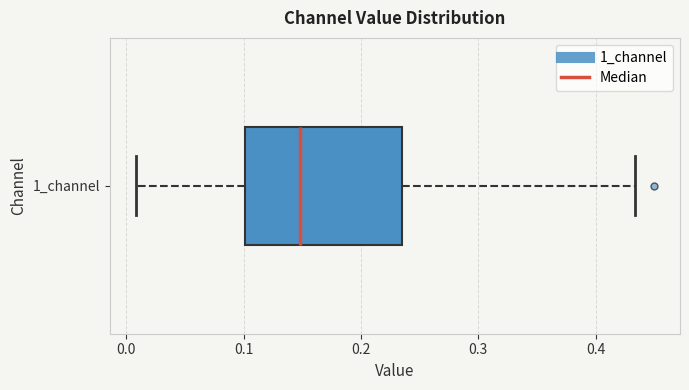

Read this box plot against the x-axis: the position of the median line, the range covered by the box, and the ends of both whiskers. The values are not printed on the chart, so give them approximately, as read against the axis.

median 0.15, box 0.10 to 0.24, whiskers 0.01 to 0.43